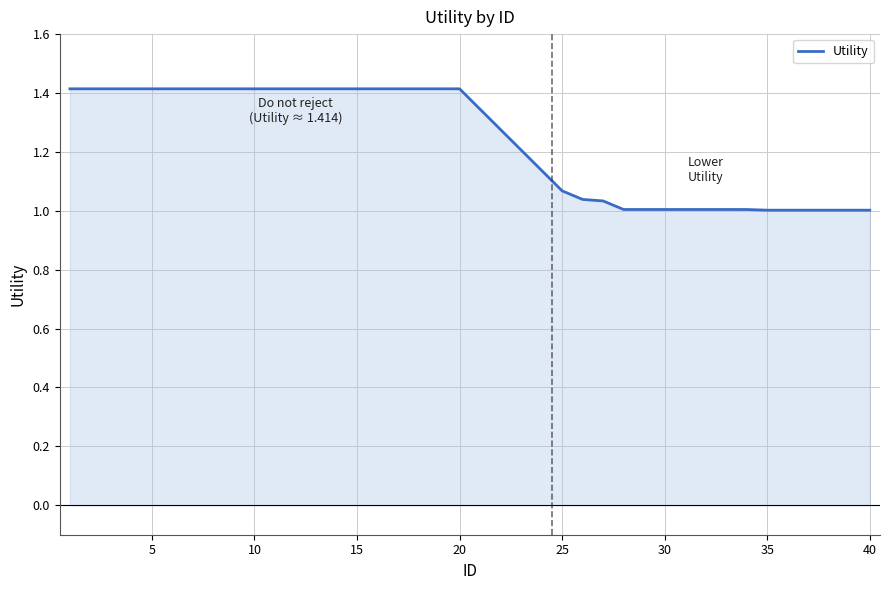

What is the greatest value displayed?

1.4